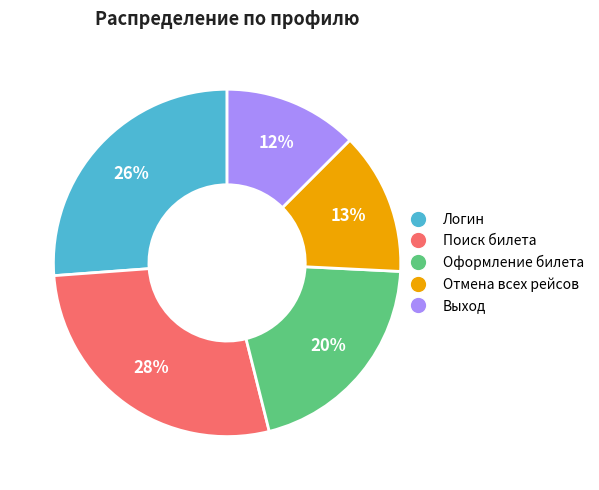

Is it true that Выход is 19% of the pie?

False